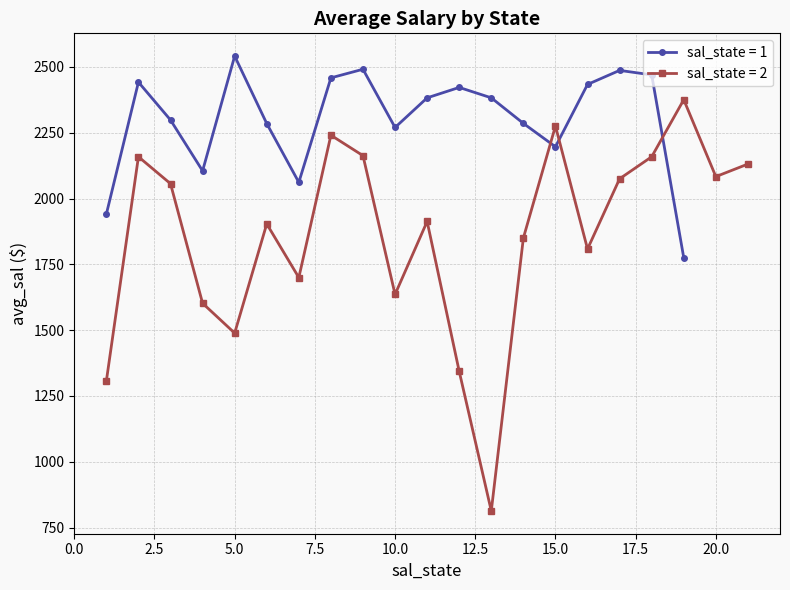

How many interior local peaks does the sal_state = 1 series have?

5